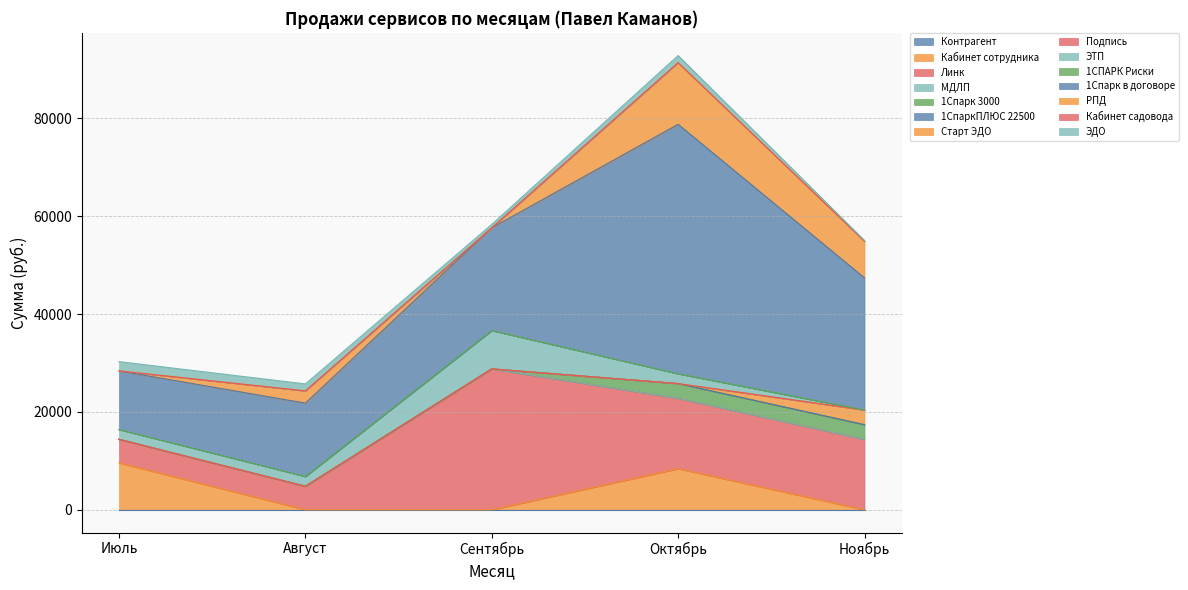

Does the chart have visible grid lines?

Yes